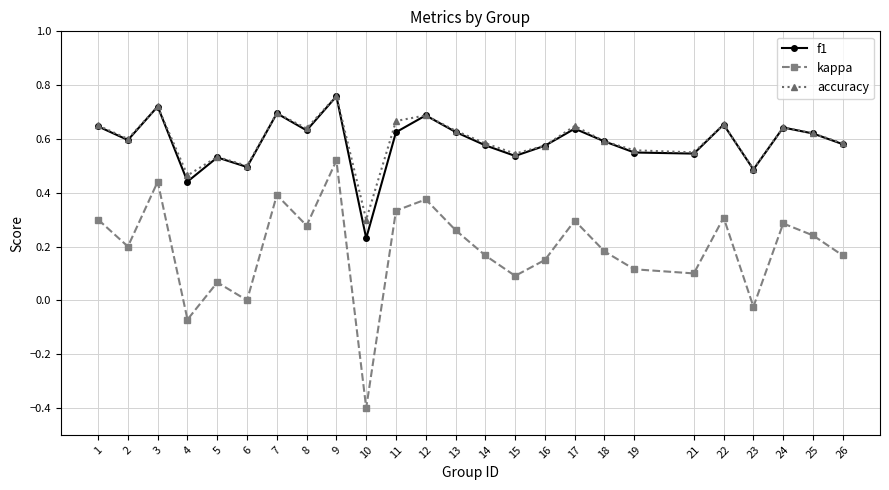

True or false: accuracy and kappa intersect in this chart.

False